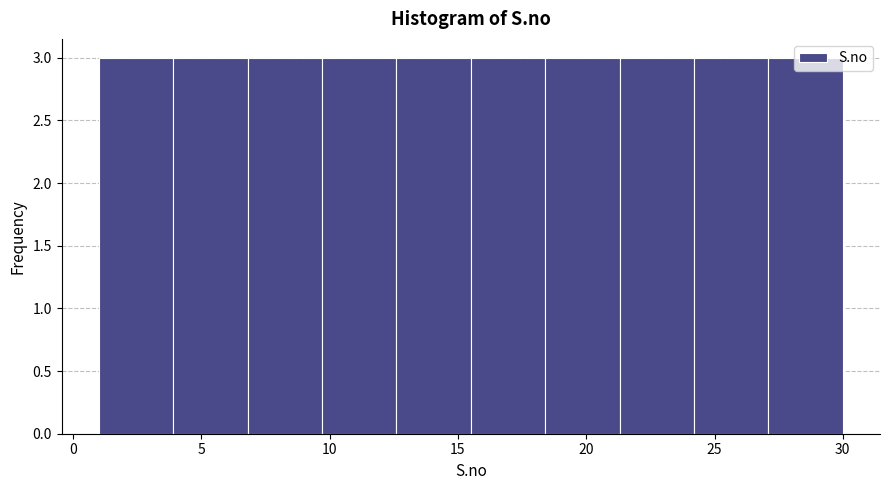

Reading left to right, transcribe this chart: for each bar, give the range it covers on the x-axis and its height. Neither the bar edges nor the heights are printed on the chart, so give them approximately, as read against the axes.

1.0 to 3.9: 3
3.9 to 6.8: 3
6.8 to 9.7: 3
9.7 to 12.6: 3
12.6 to 15.5: 3
15.5 to 18.4: 3
18.4 to 21.3: 3
21.3 to 24.2: 3
24.2 to 27.1: 3
27.1 to 30.0: 3